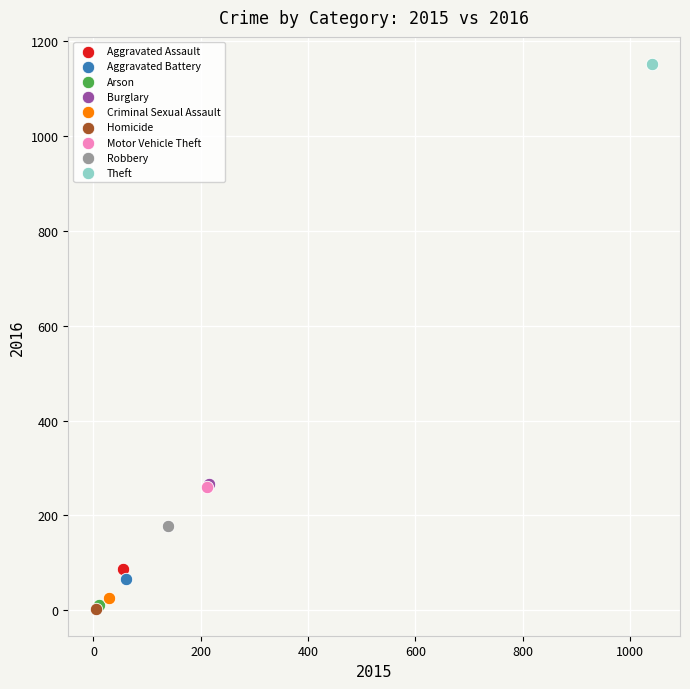

What are all the series names shown in the legend?

Aggravated Assault, Aggravated Battery, Arson, Burglary, Criminal Sexual Assault, Homicide, Motor Vehicle Theft, Robbery, Theft